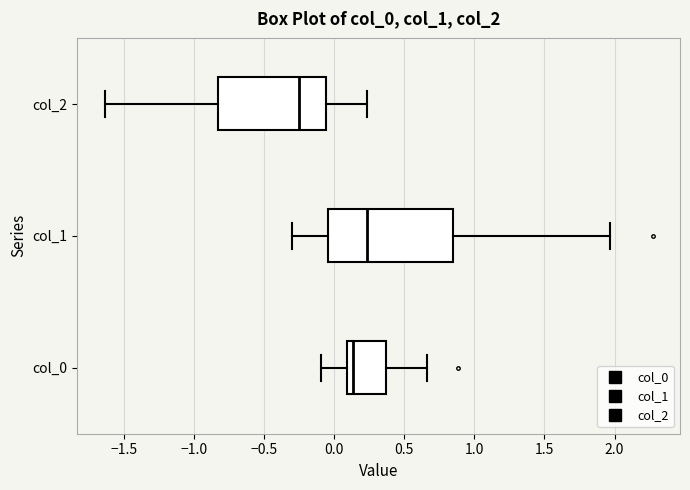

Which box's median line is the furthest to the left?

col_2